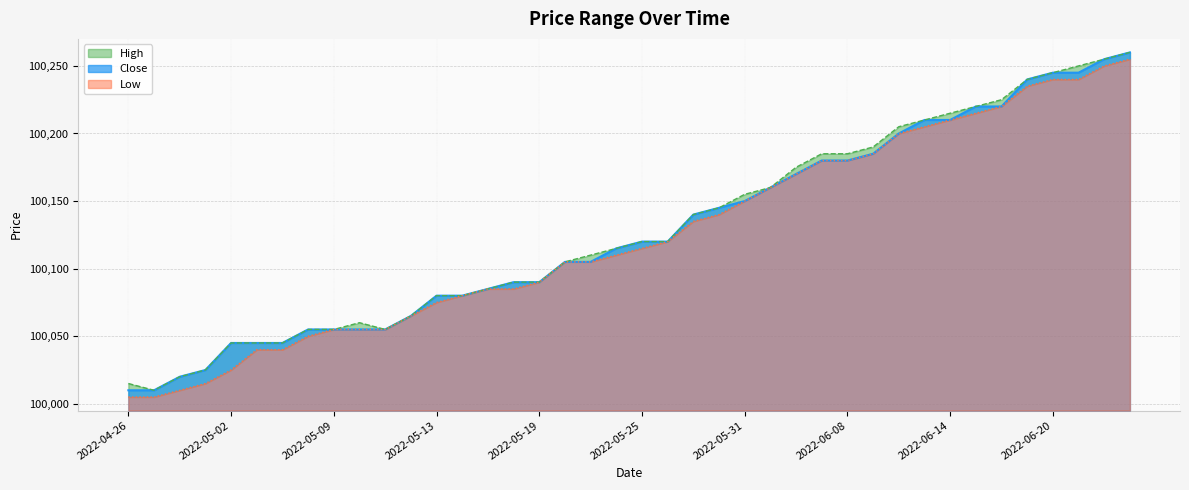

How many lines are shown in the chart?

3